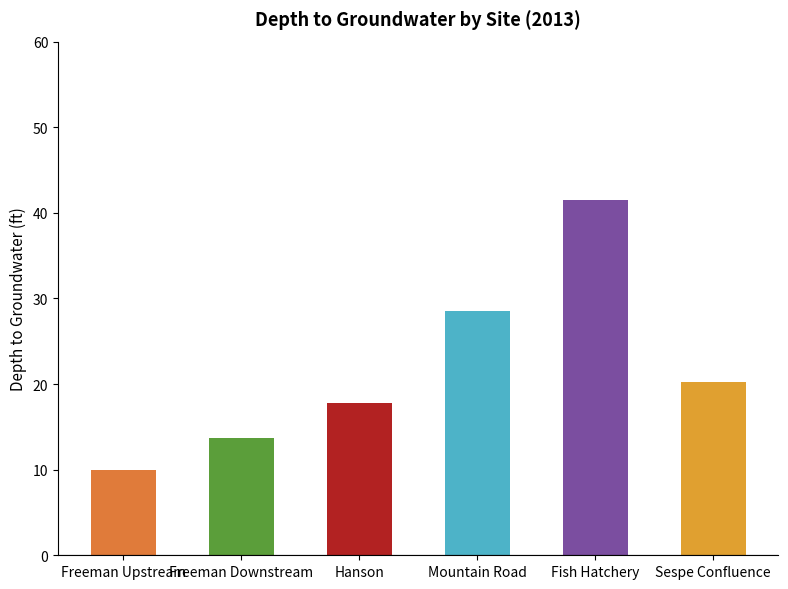

Is it true that the value at Sespe Confluence is 20.2?

True